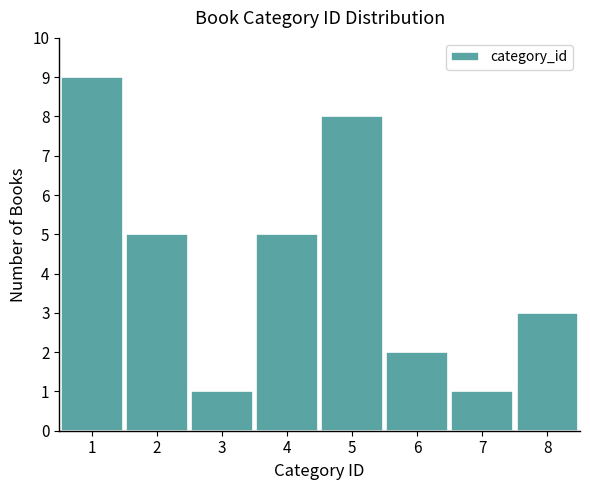

What is the height of the bar covering 3.5 to 4.5 on the x-axis? The values are not printed on the chart, so give them approximately, as read against the axis.

5